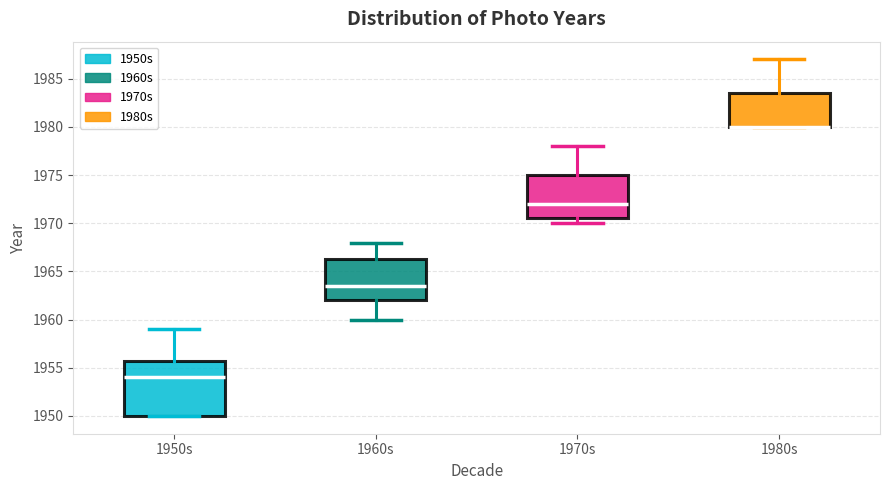

Reading left to right, read every box against the y-axis: the position of its median line, the range the box covers, and the ends of its whiskers. The values are not printed on the chart, so give them approximately, as read against the axis.

1950s: median 1954.0, box 1950.0 to 1956.0, whiskers 1950.0 to 1959.0
1960s: median 1963.5, box 1962.0 to 1966.5, whiskers 1960.0 to 1968.0
1970s: median 1972.0, box 1970.5 to 1975.0, whiskers 1970.0 to 1978.0
1980s: median 1980.0 (drawn on the box's lower edge), box 1980.0 to 1983.5, whiskers 1980.0 to 1987.0